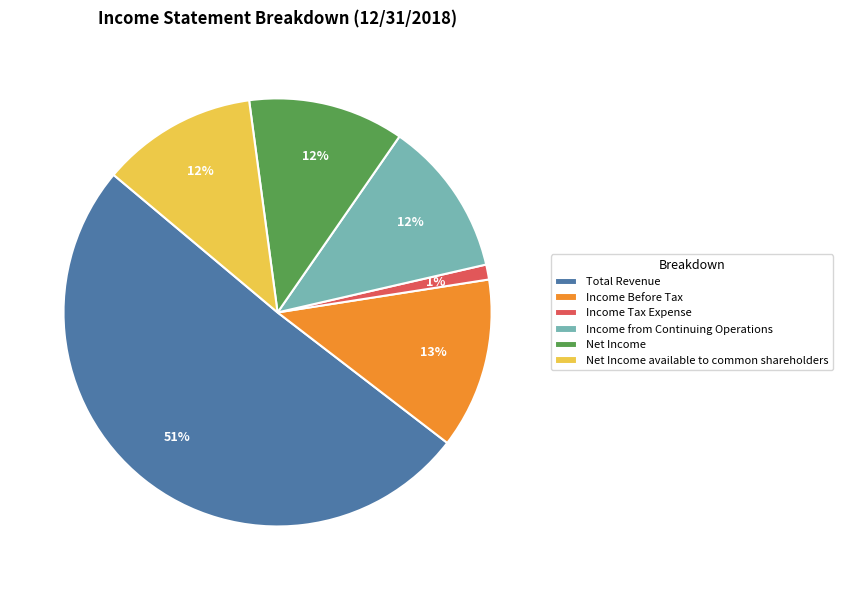

The Income Before Tax slice represents 13% of the pie. True or false?

True